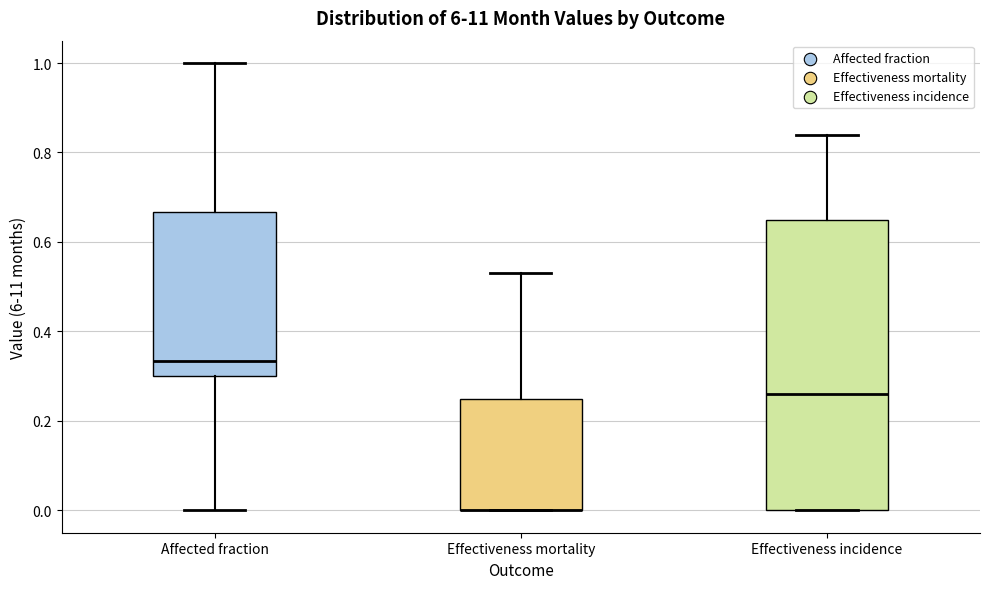

Reading left to right, read every box against the y-axis: the position of its median line, the range the box covers, and the ends of its whiskers. The values are not printed on the chart, so give them approximately, as read against the axis.

Affected fraction: median 0.34, box 0.30 to 0.66, whiskers 0.00 to 1.00
Effectiveness mortality: median 0.00 (drawn on the box's lower edge), box 0.00 to 0.26, whiskers 0.00 to 0.54
Effectiveness incidence: median 0.26, box 0.00 to 0.66, whiskers 0.00 to 0.84